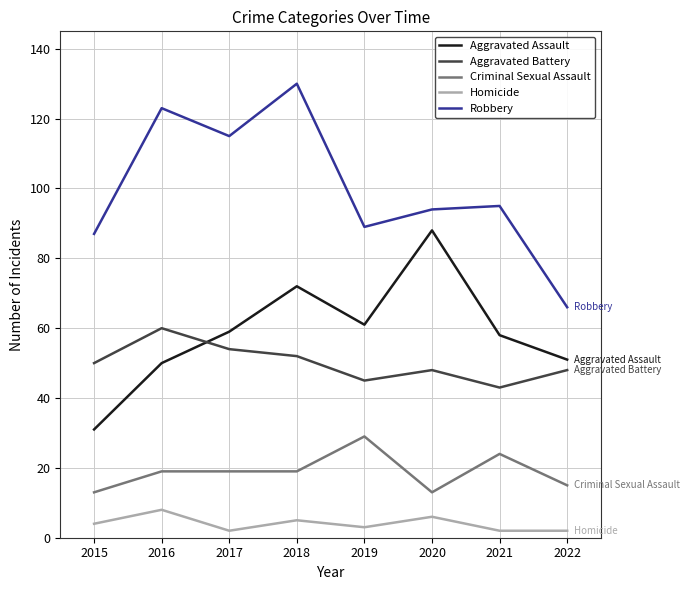

What is the difference between the highest and lowest values at 2017?

113